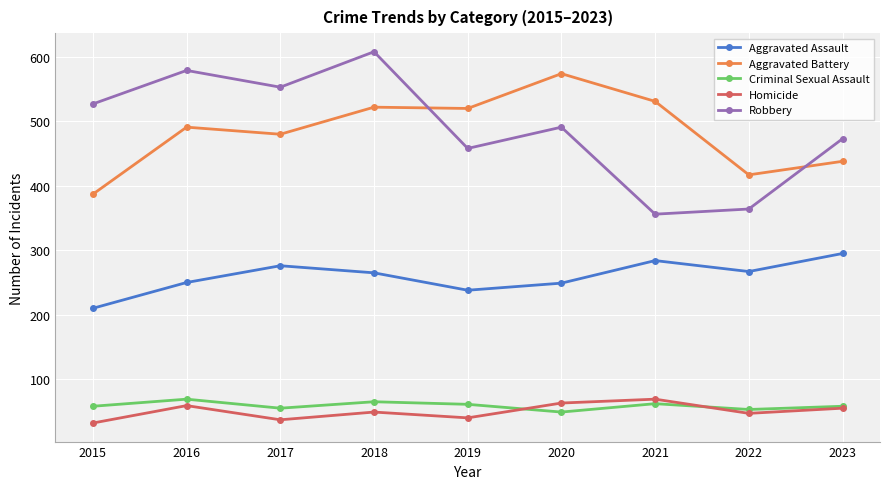

What is the difference between the Homicide values at 2020 and 2022?

16